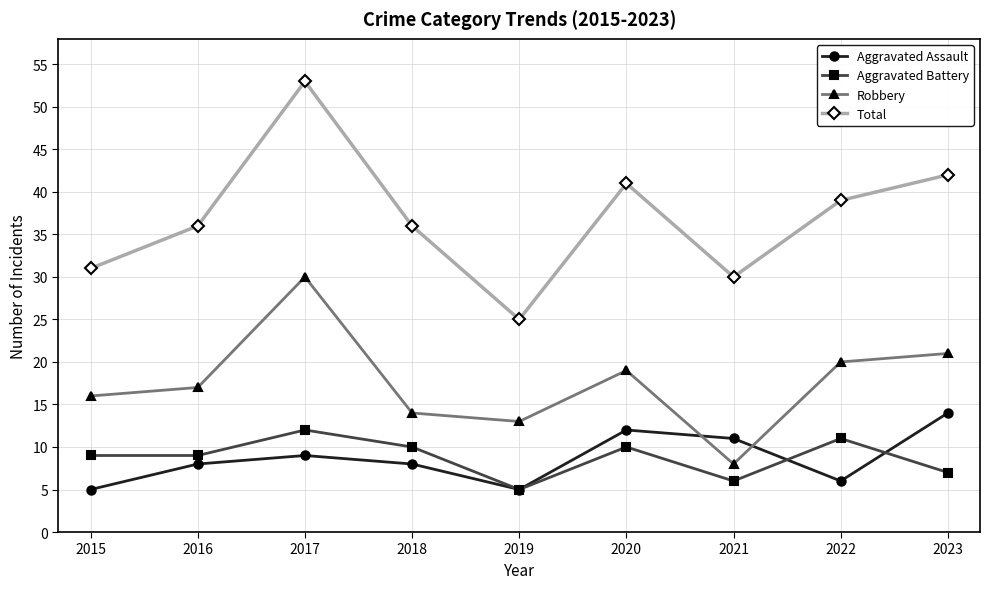

At how many categories does at least one series exceed 48?

1